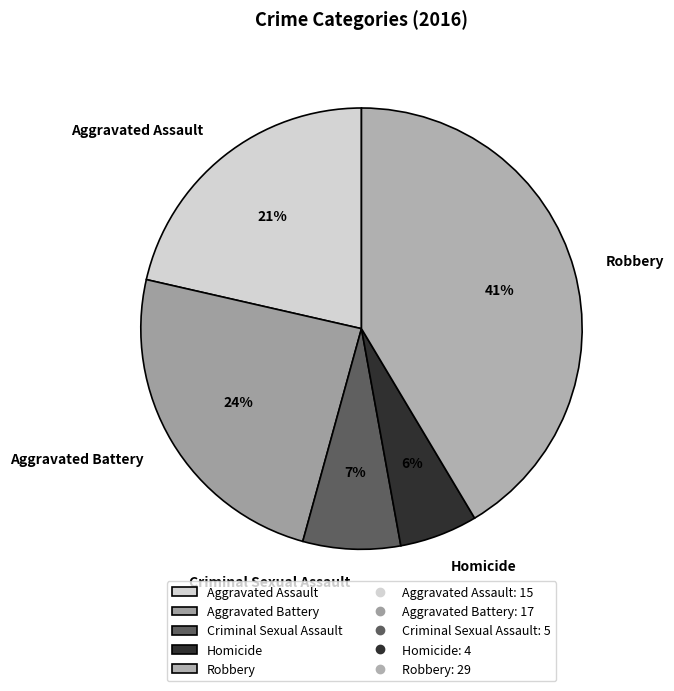

Which slice is the smallest?

Homicide